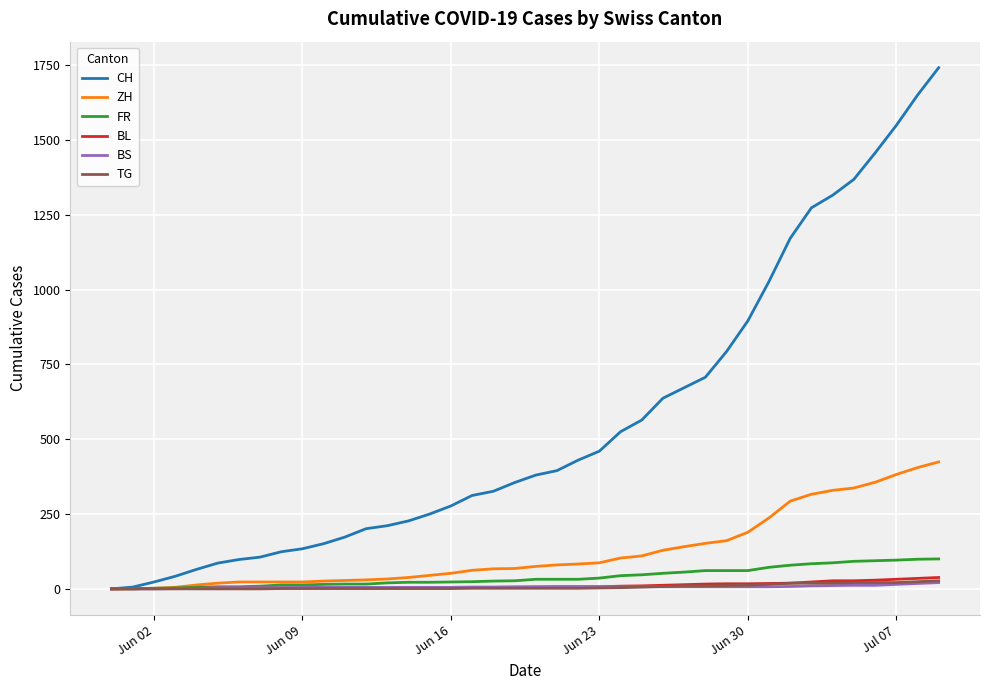

Which series has the widest spread of values?

CH